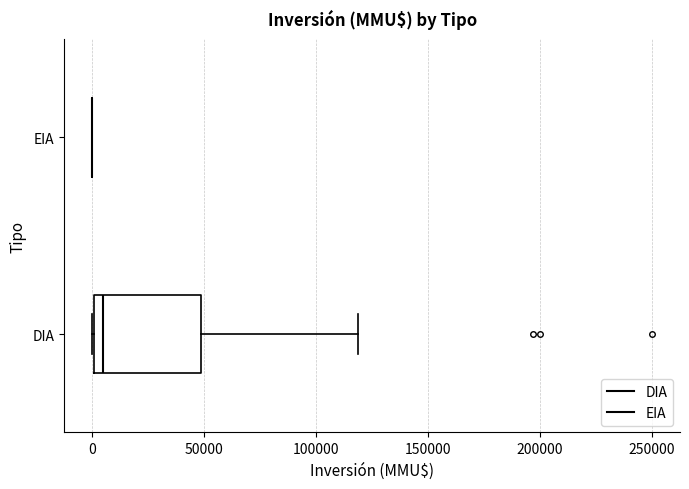

Where does the right whisker of the box for DIA end on the x-axis? The values are not printed on the chart, so give them approximately, as read against the axis.

120000